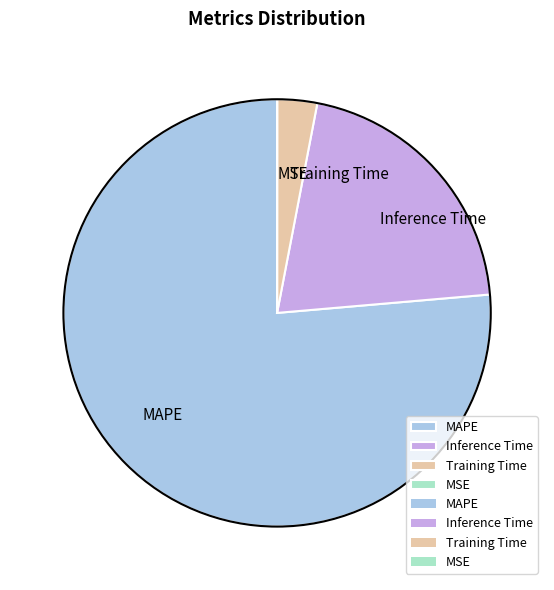

Does any single category account for the majority?

Yes